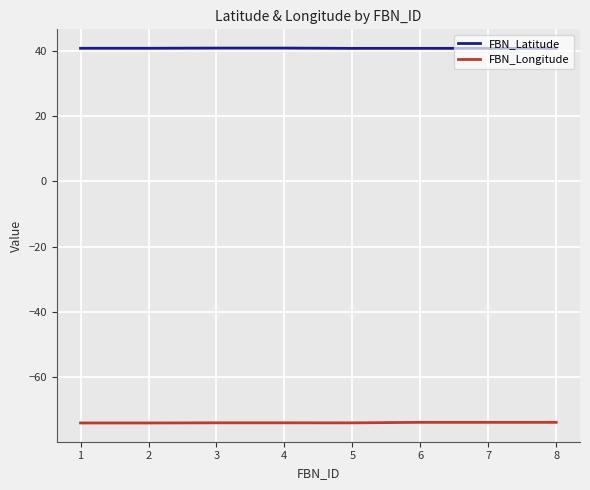

The FBN_Longitude series shows -73.8 at 8. True or false?

True